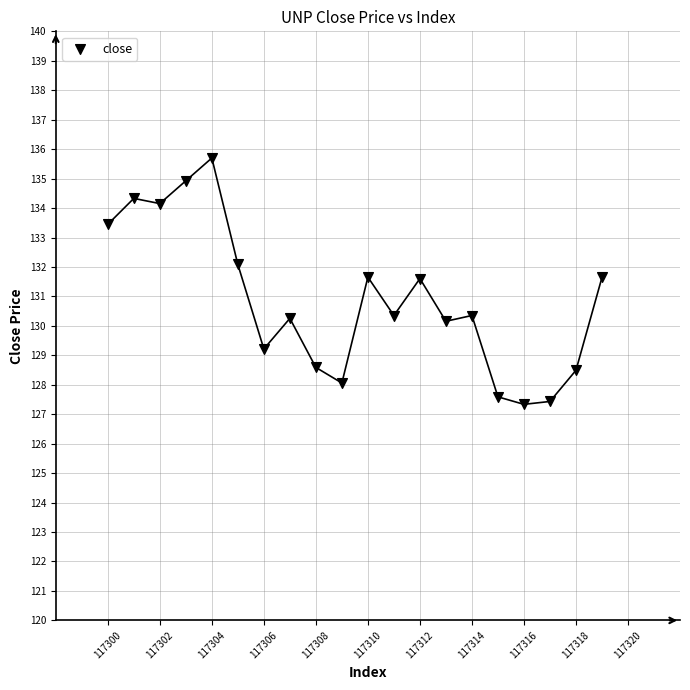

What is the range of Y values (max minus min)?

8.4